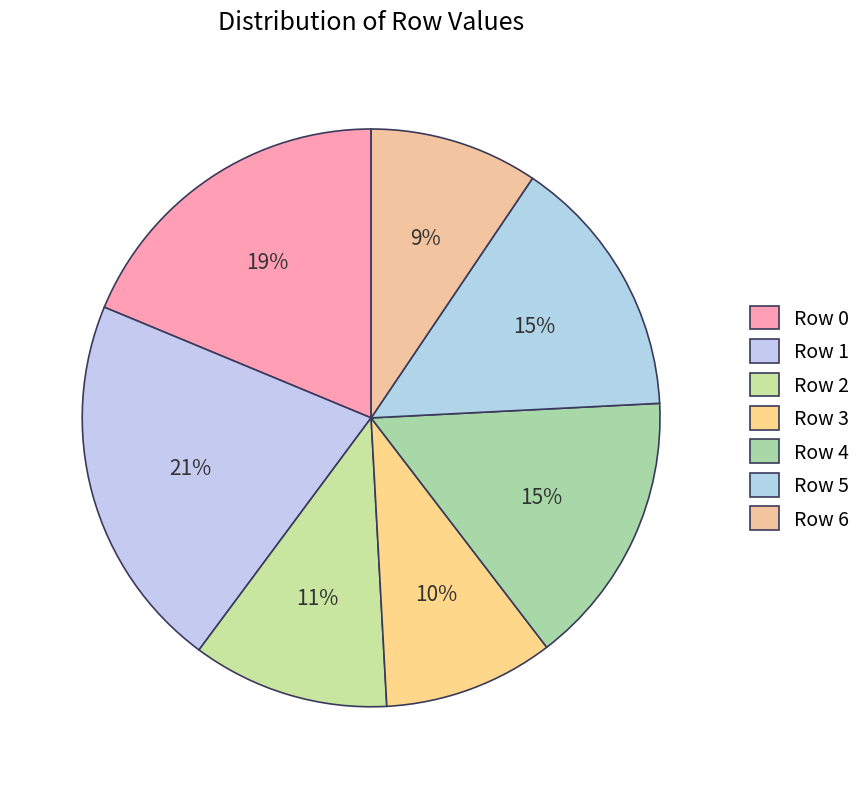

Which category has the biggest portion of the pie?

1